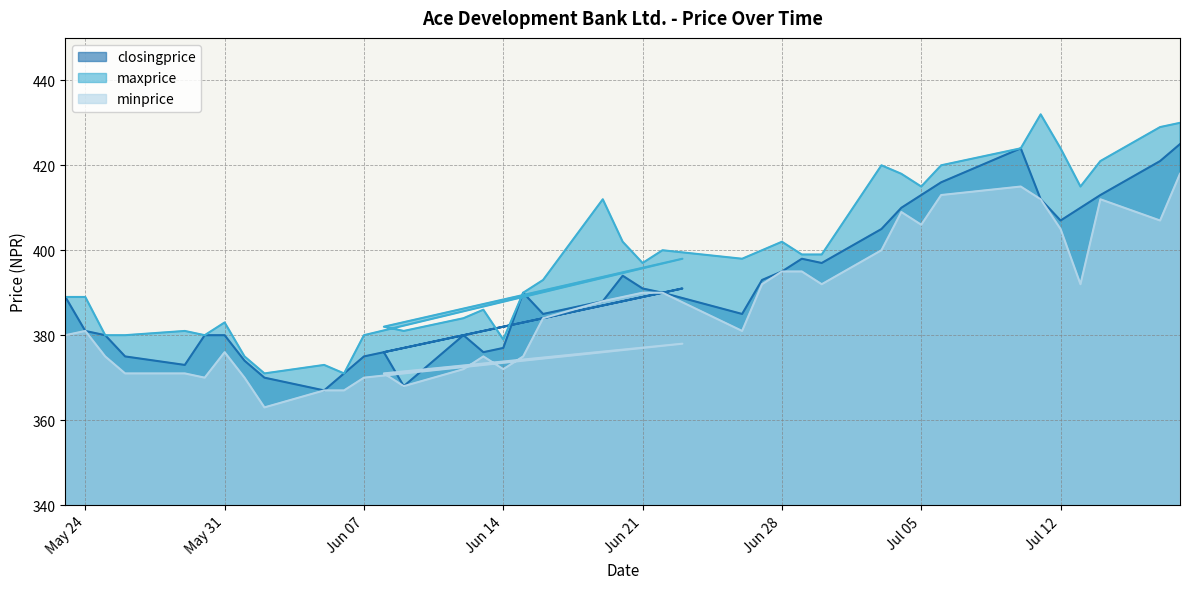

What is the label of the 38th point from the right?

2016-05-25